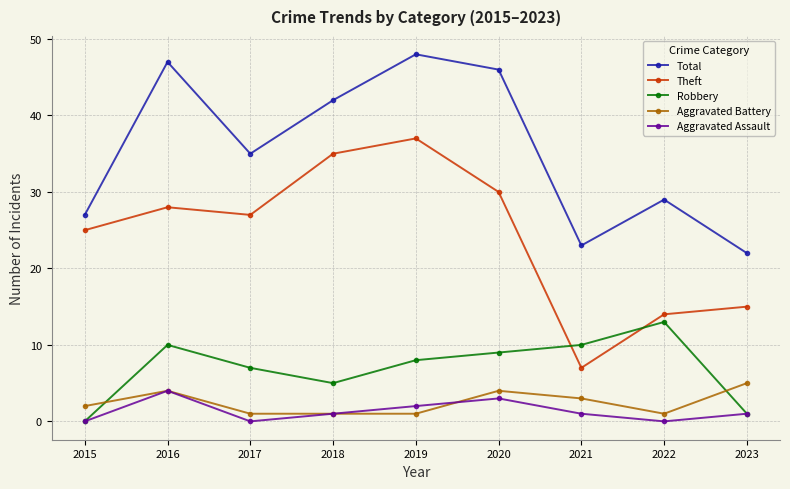

At how many categories does at least one series exceed 24?

7